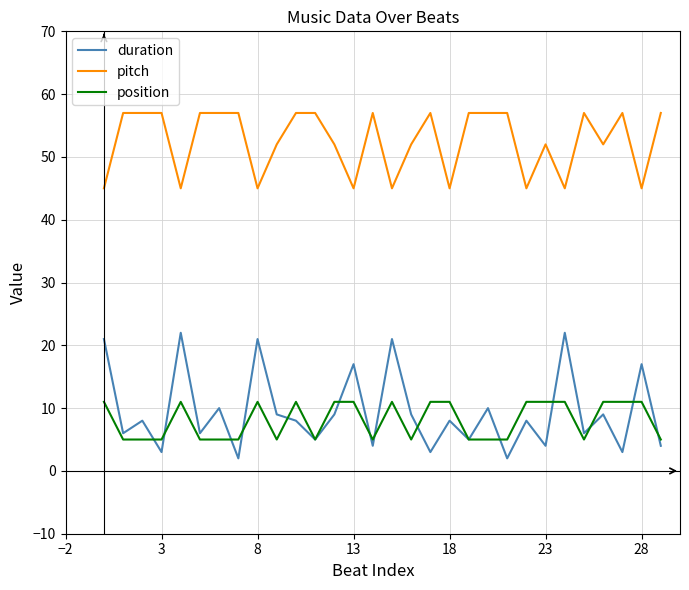

What is the greatest value displayed?

57